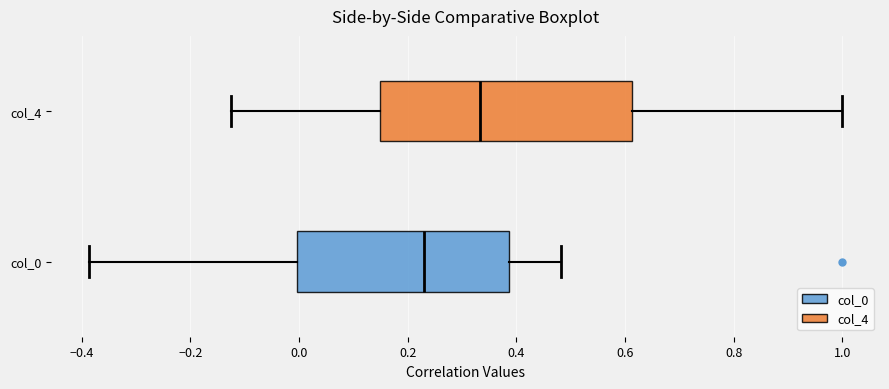

Which box's median line is the furthest to the right?

col_4